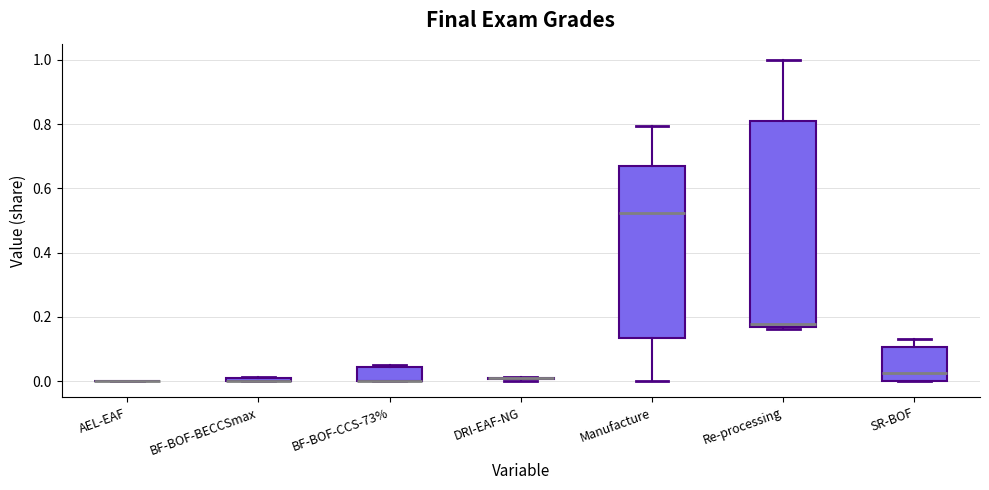

Which box is the tallest, from its lower edge to its upper edge?

Re-processing